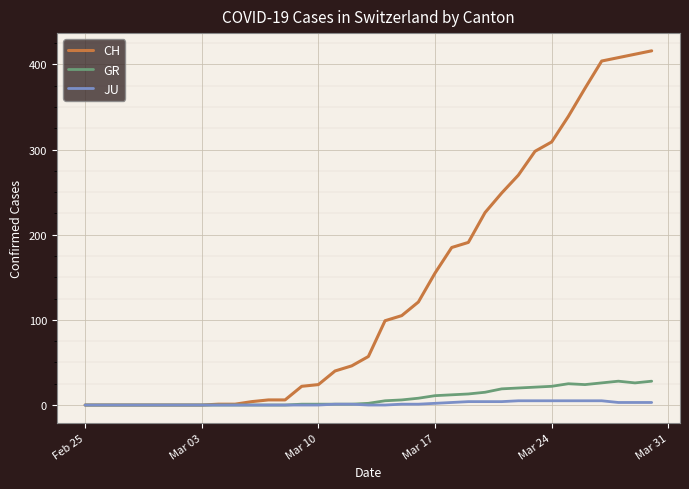

Rank the series by their maximum value, from lowest to highest.

JU, GR, CH